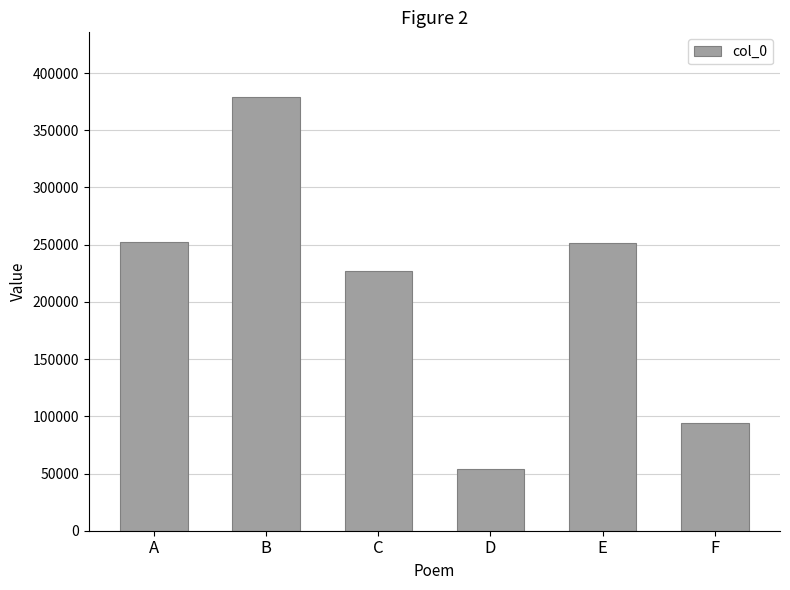

Does the chart contain any negative values?

No